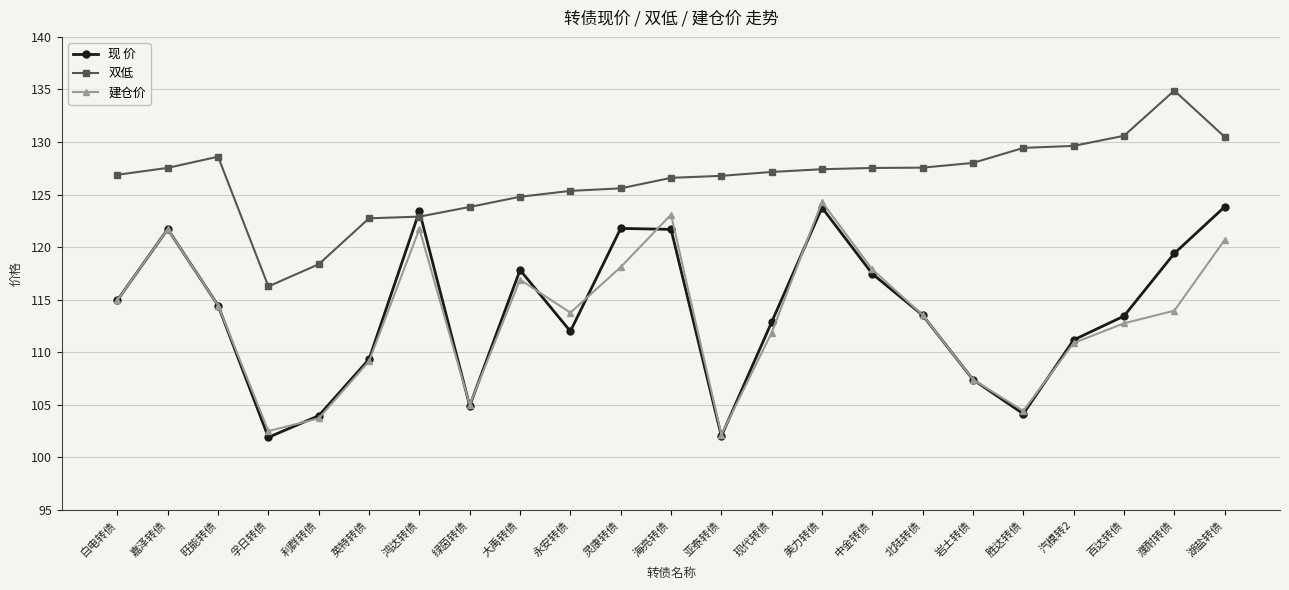

Which series has the largest total across all categories?

双低